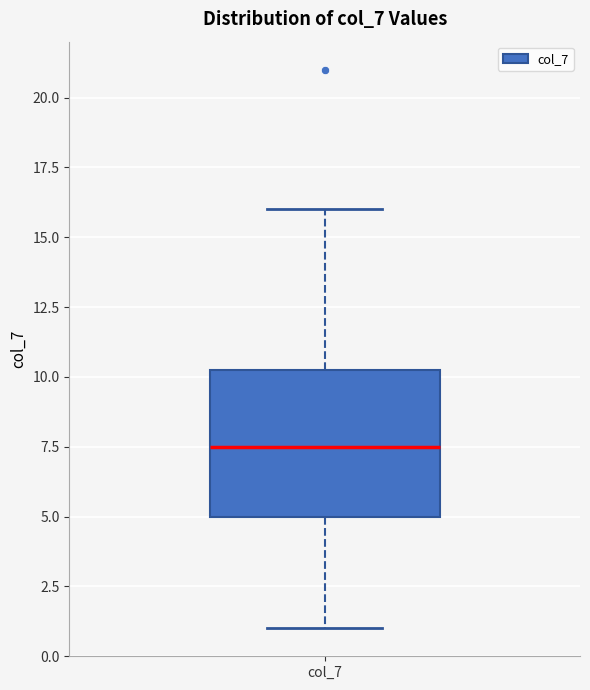

Where is the upper edge of the box for col_7 on the y-axis? The values are not printed on the chart, so give them approximately, as read against the axis.

10.5